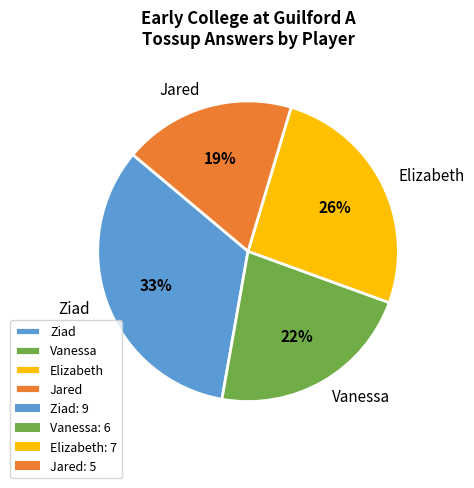

What percentage is the Elizabeth slice, to the nearest percent?

26%